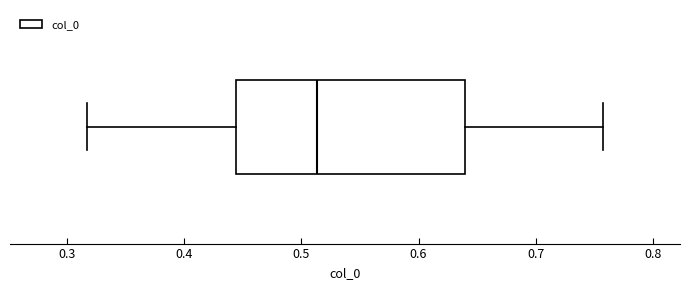

Read this box plot against the x-axis: the position of the median line, the range covered by the box, and the ends of both whiskers. The values are not printed on the chart, so give them approximately, as read against the axis.

median 0.51, box 0.44 to 0.64, whiskers 0.32 to 0.76